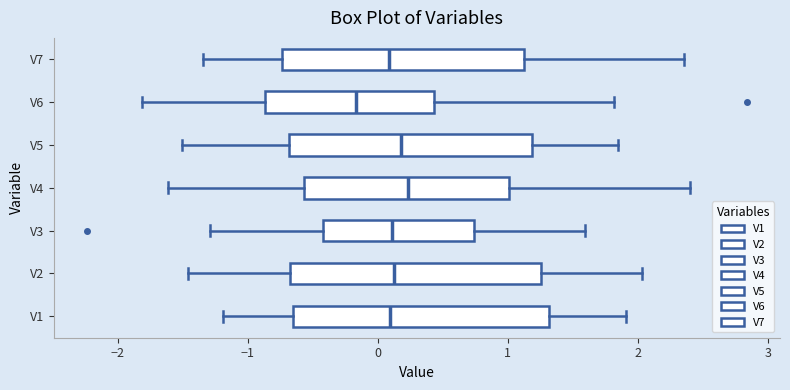

Where does the right whisker of the box for V4 end on the x-axis? The values are not printed on the chart, so give them approximately, as read against the axis.

2.4